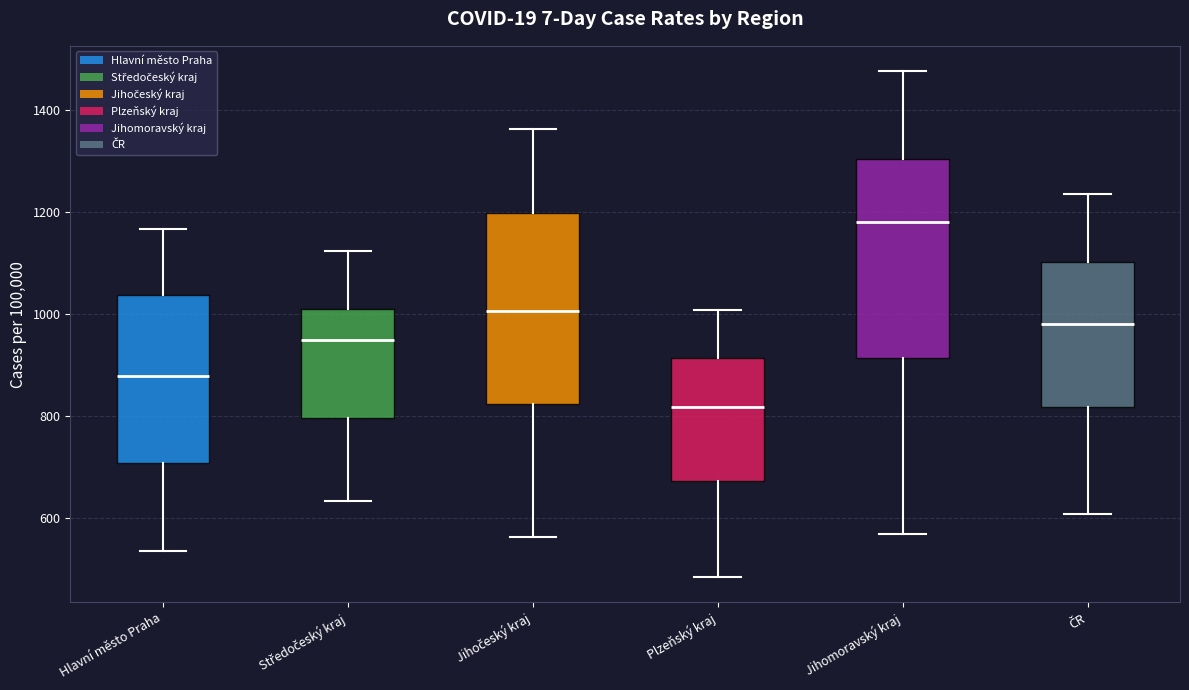

Reading left to right, transcribe this box plot: for each box, give where its median line is, the range the box spans, and where its two whiskers end, as read against the y-axis. The values are not printed on the chart, so give them approximately, as read against the axis.

Hlavní město Praha: median 880, box 700 to 1040, whiskers 540 to 1160
Středočeský kraj: median 940, box 800 to 1000, whiskers 640 to 1120
Jihočeský kraj: median 1000, box 820 to 1200, whiskers 560 to 1360
Plzeňský kraj: median 820, box 680 to 920, whiskers 480 to 1000
Jihomoravský kraj: median 1180, box 920 to 1300, whiskers 560 to 1480
ČR: median 980, box 820 to 1100, whiskers 600 to 1240